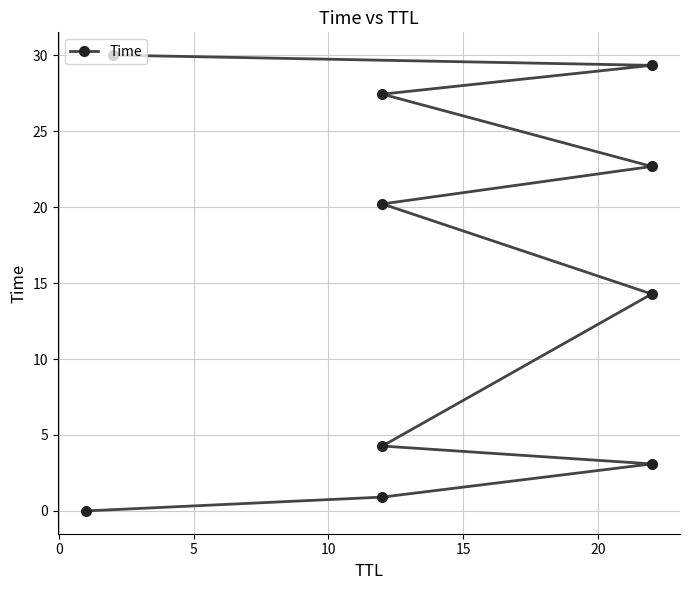

Is it true that the value at 5 is 1.8?

False